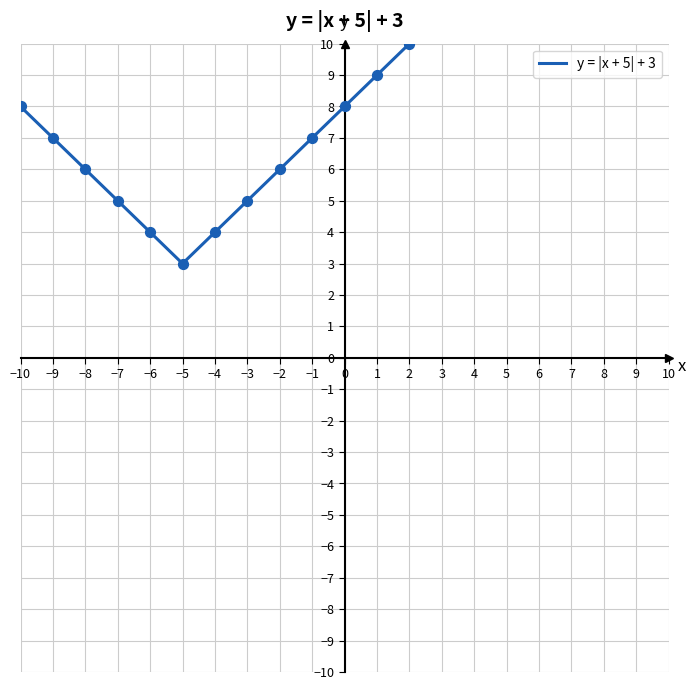

Which has a higher value, −2 or −9?

−9